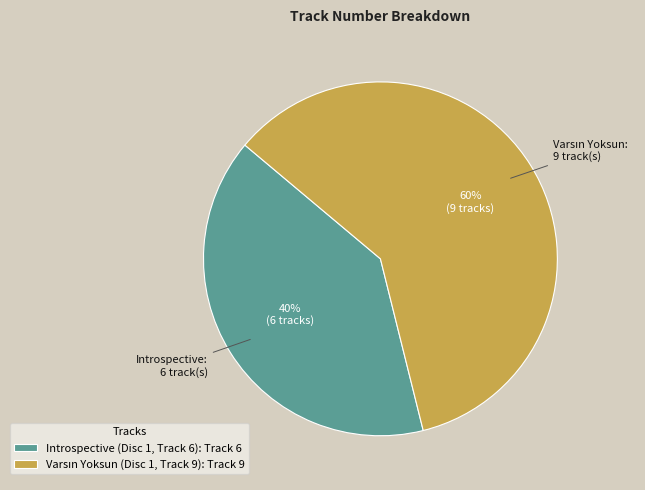

True or false: Introspective (Disc 1, Track 6) accounts for 40% of the total.

True